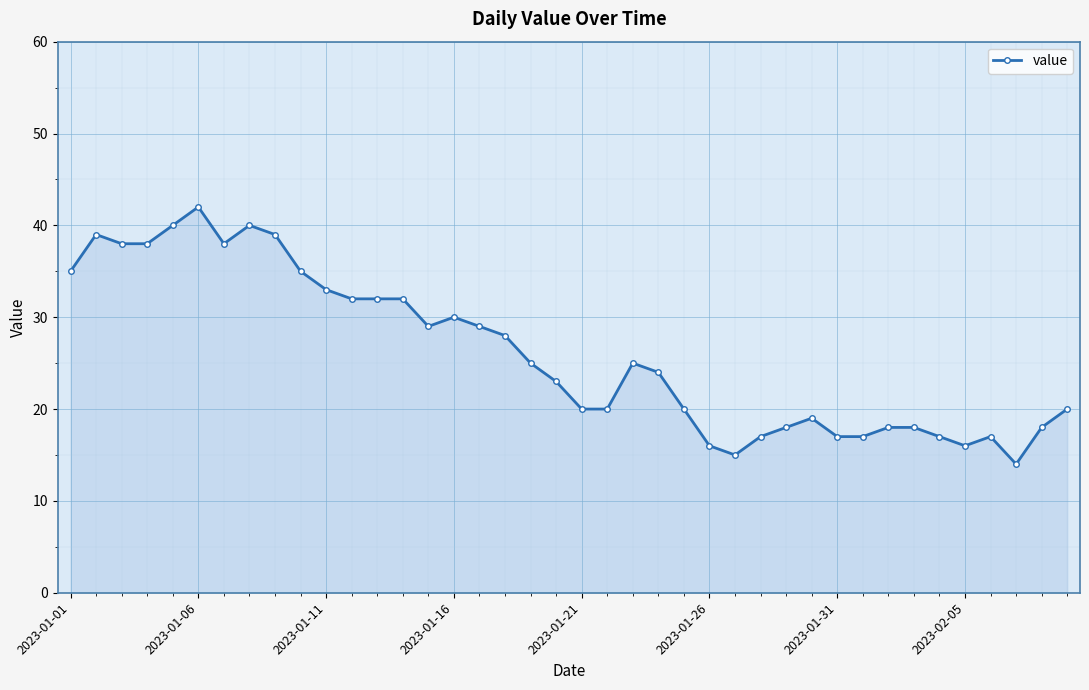

What is the difference between the maximum and minimum values?

28